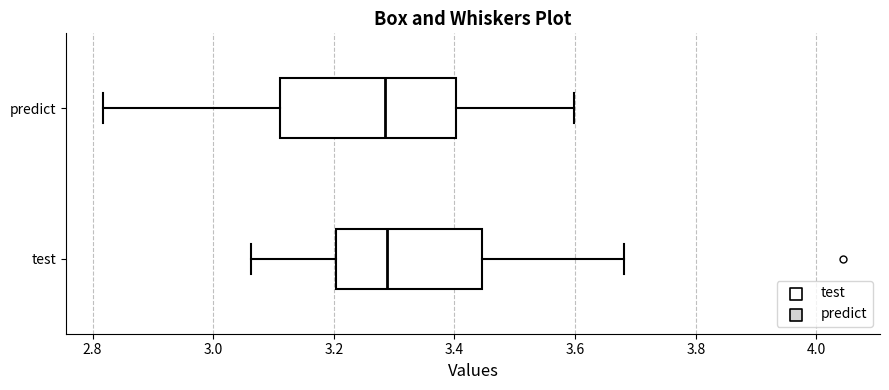

Reading bottom to top, read every box against the x-axis: the position of its median line, the range the box covers, and the ends of its whiskers. The values are not printed on the chart, so give them approximately, as read against the axis.

test: median 3.28, box 3.20 to 3.44, whiskers 3.06 to 3.68
predict: median 3.28, box 3.12 to 3.40, whiskers 2.82 to 3.60